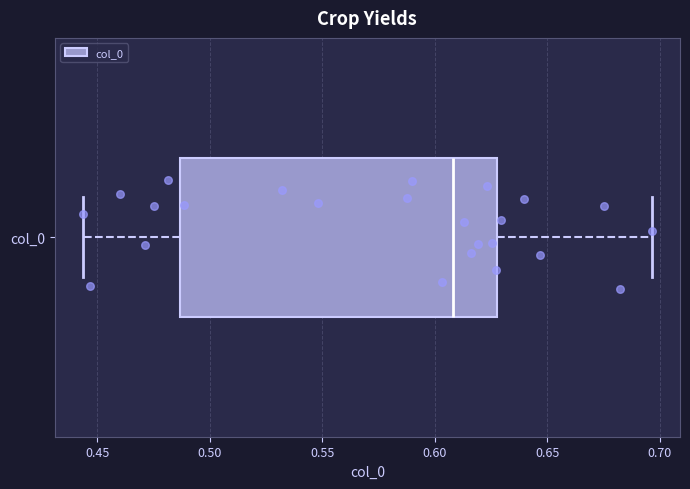

Where is the left edge of the box for col_0 on the x-axis? The values are not printed on the chart, so give them approximately, as read against the axis.

0.485